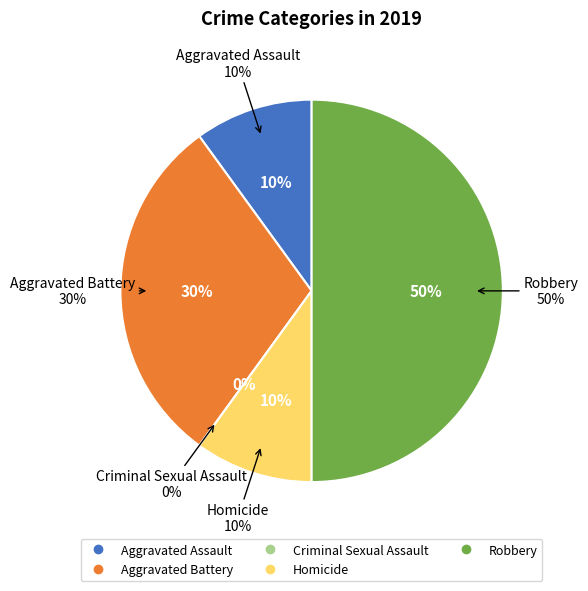

Is there any slice that represents more than half of the pie?

No